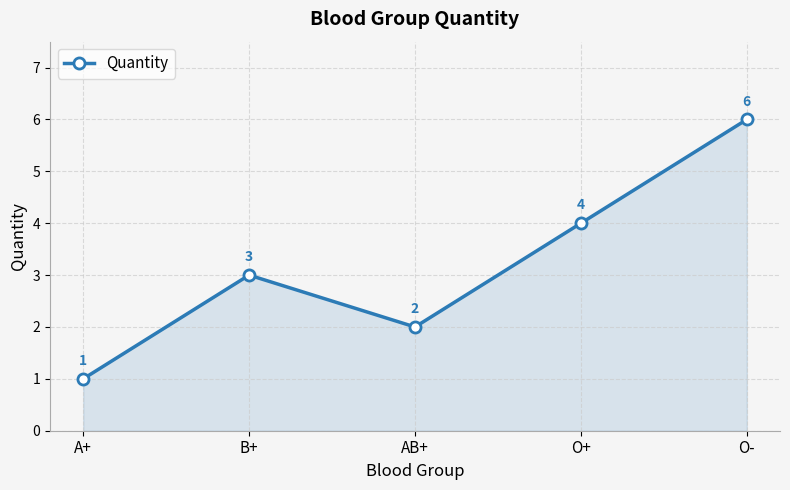

How many interior local valleys (lower than both neighbors) does the data have?

1